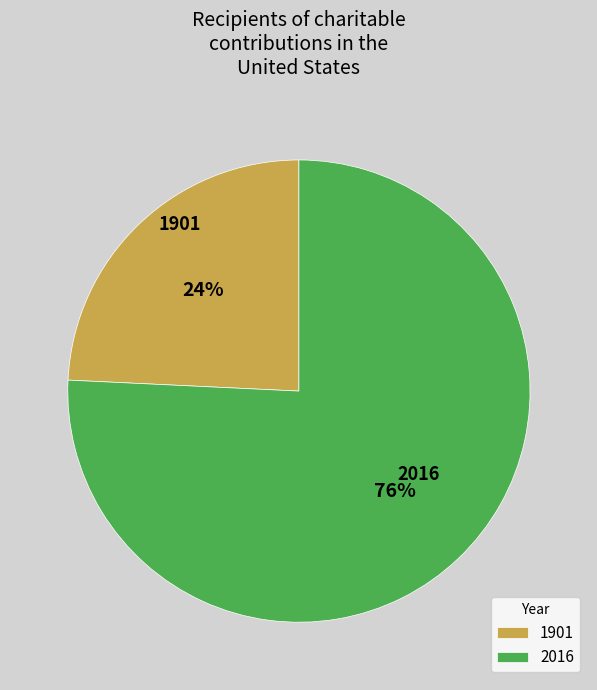

True or false: 1901 accounts for 24% of the total.

True